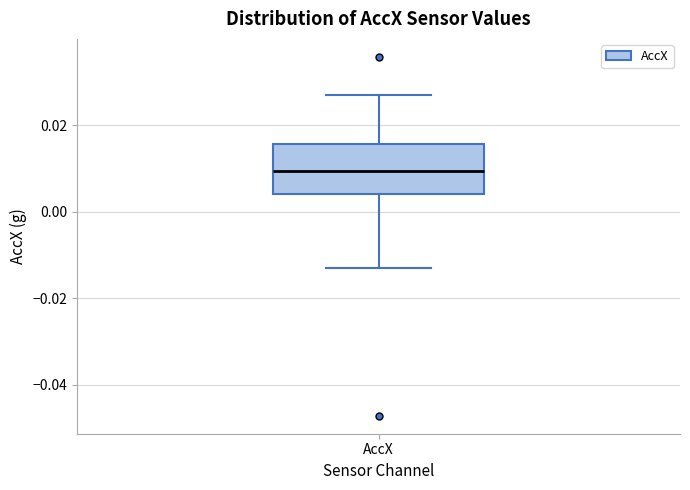

Transcribe this box plot: give where the median line is, the range the box spans, and where the two whiskers end, as read against the y-axis. The values are not printed on the chart, so give them approximately, as read against the axis.

median 0.010, box 0.004 to 0.016, whiskers -0.014 to 0.026